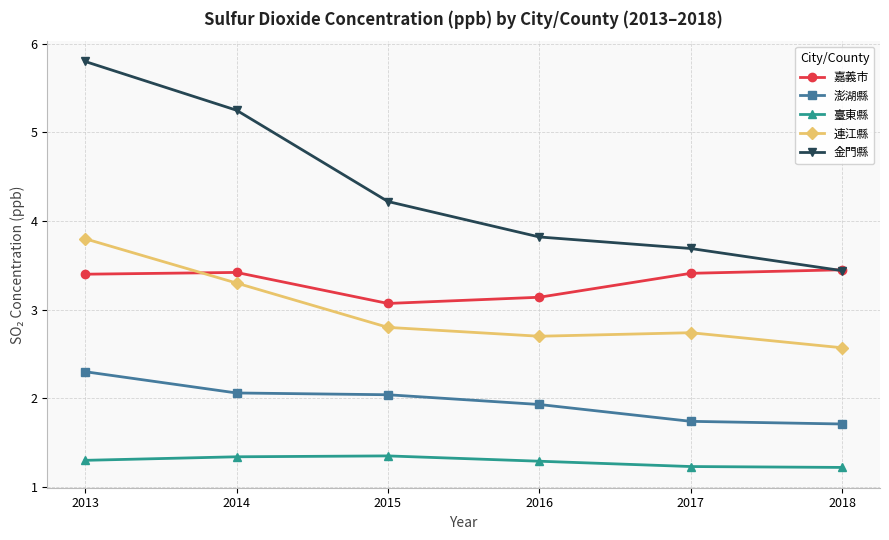

Count the number of categories in the chart.

6